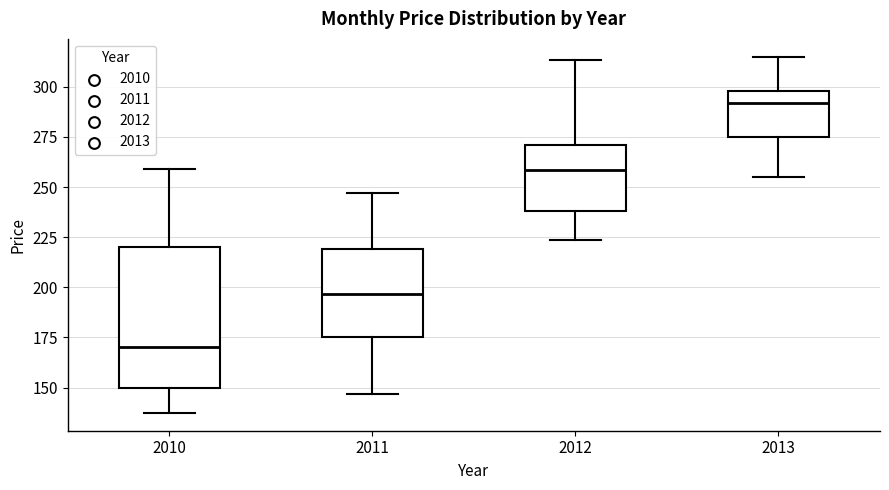

Which box has the highest median line?

2013